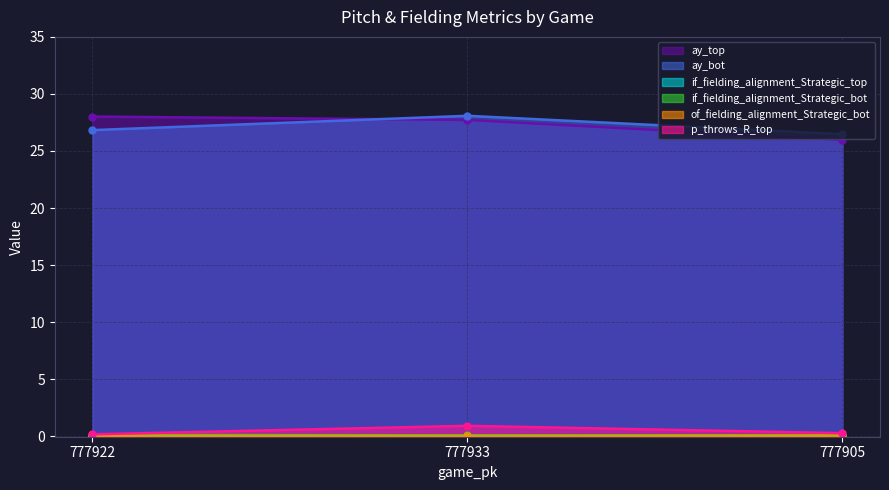

What is the value of the ay_bot point at the 3rd from the left?

26.5